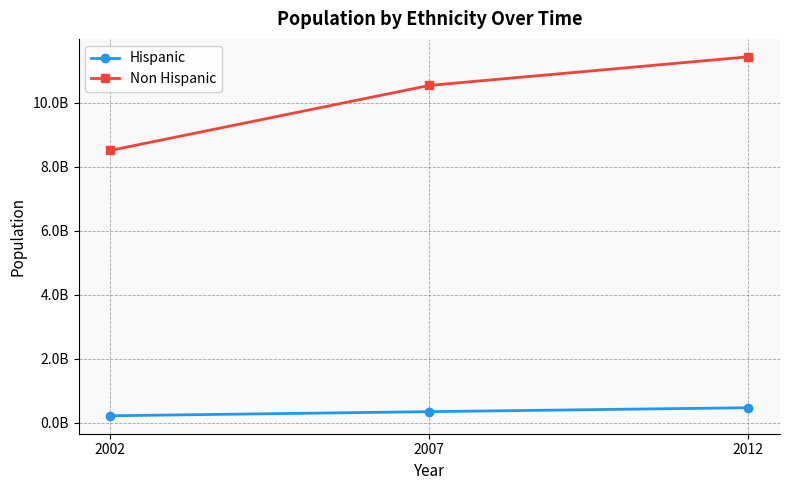

What is the value of the Hispanic point at the 2nd from the left?

350661243